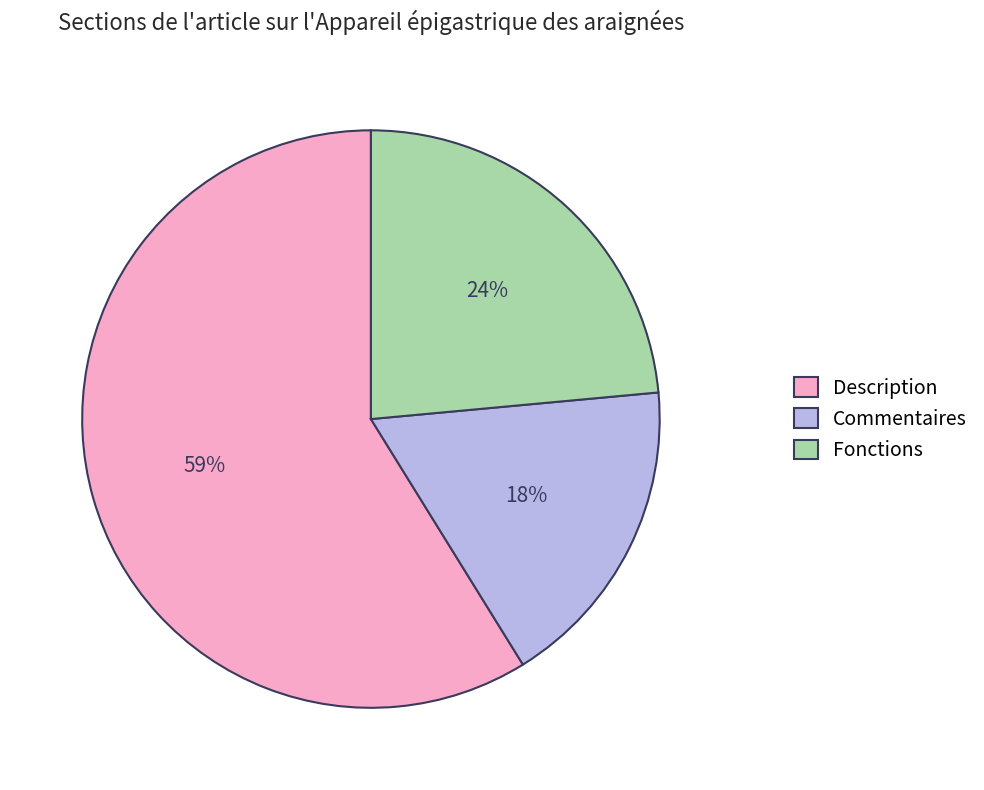

Between Description and Commentaires, which is larger?

Description